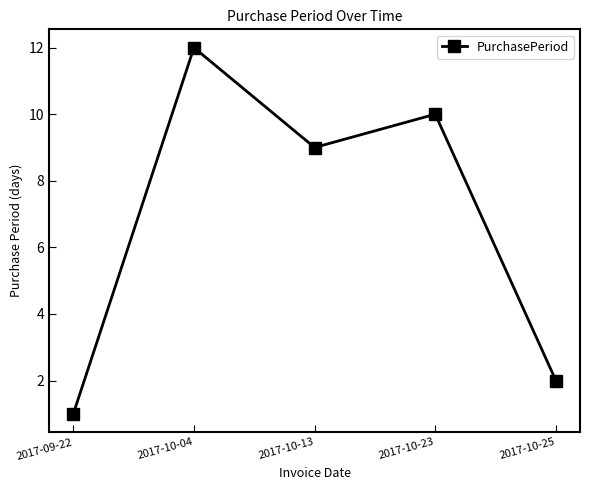

What is the value of the 3rd point from the left?

9